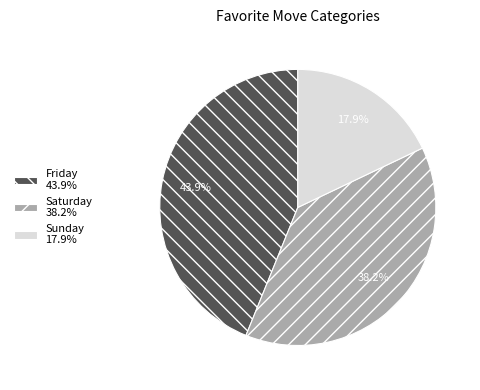

What portion of the pie excludes Sunday 17.9%?

82.1%